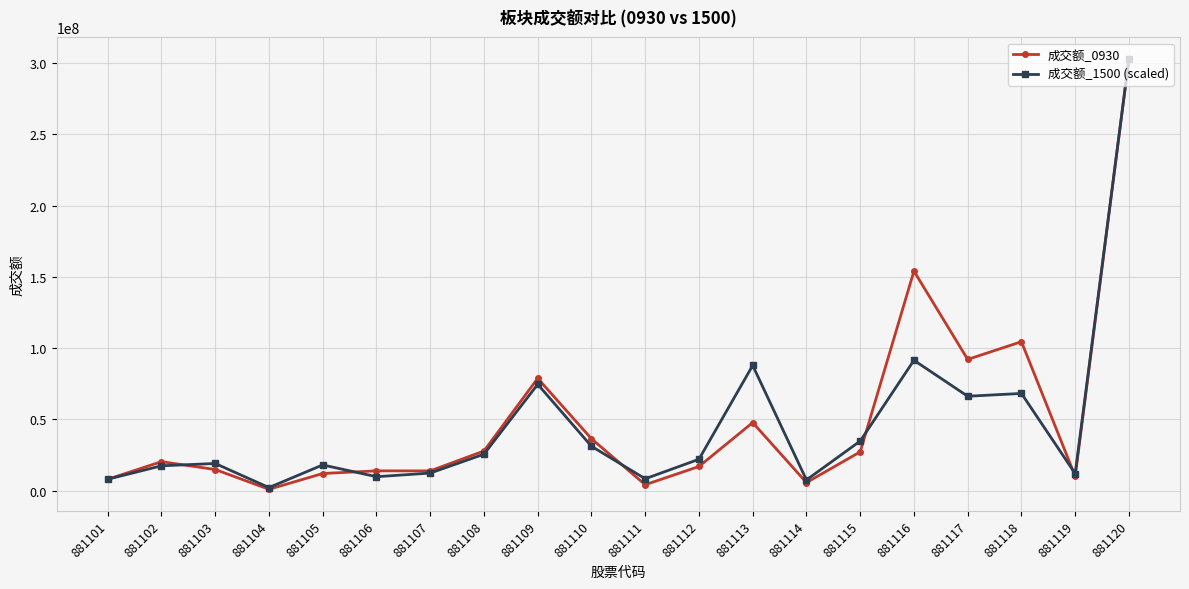

Which category has the lowest value in the 成交额_0930 series?

881104